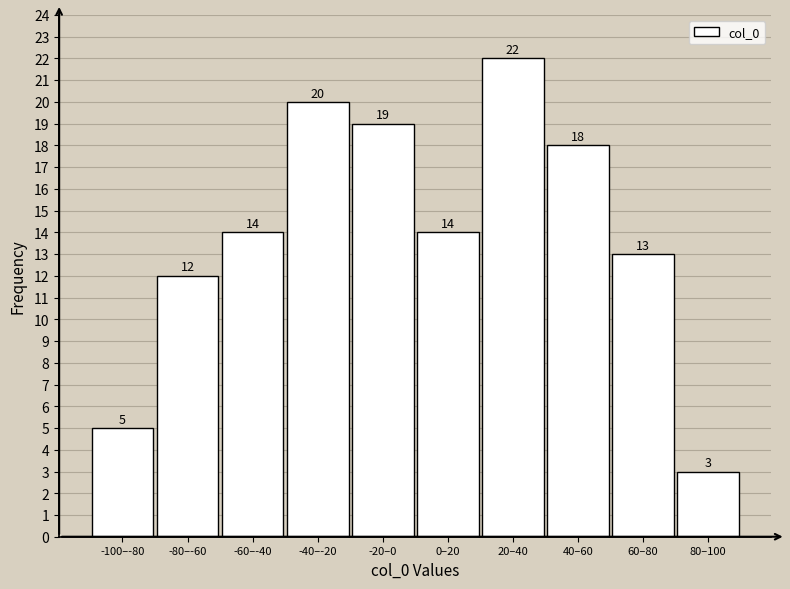

Reading right to left, extract all data points from this chart.

80–100=3	60–80=13	40–60=18	20–40=22	0–20=14	-20–0=19	-40–-20=20	-60–-40=14	-80–-60=12	-100–-80=5